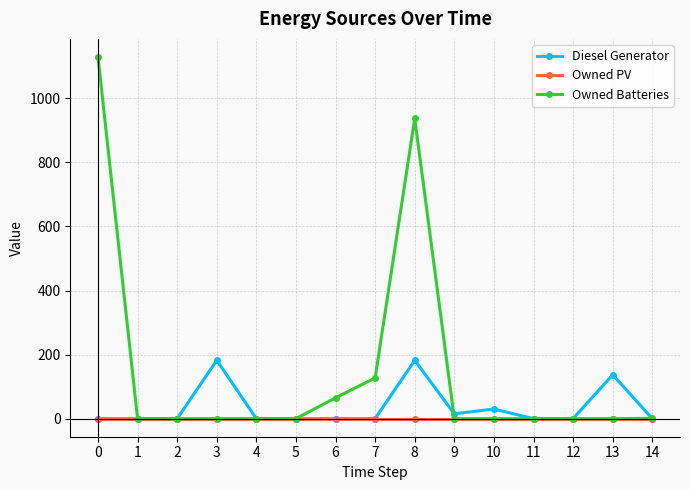

What are all the series names shown in the legend?

Diesel Generator, Owned PV, Owned Batteries